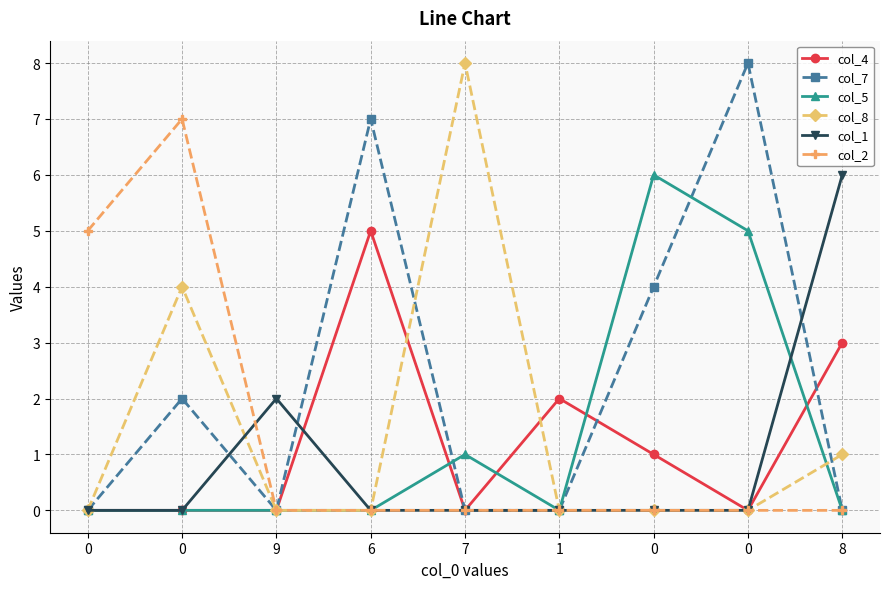

What are all the series names shown in the legend?

col_4, col_7, col_5, col_8, col_1, col_2